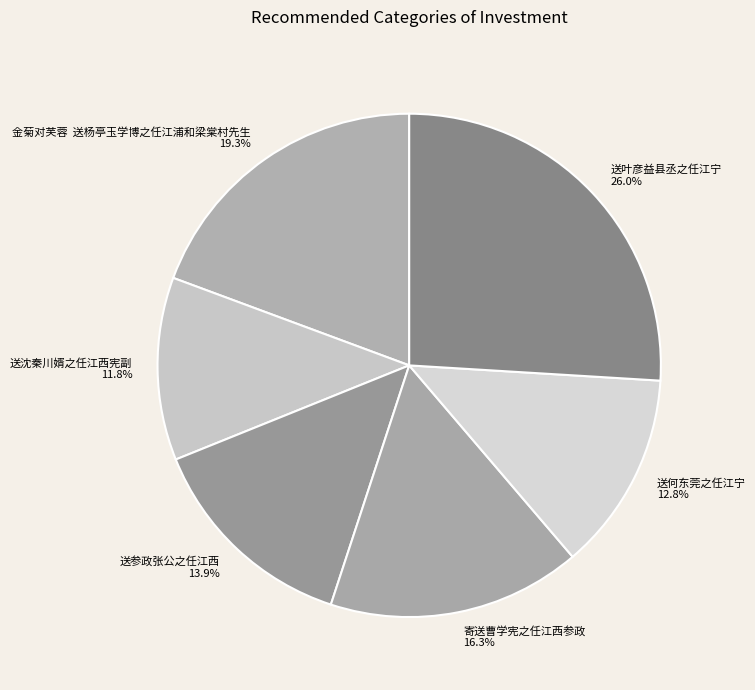

Which has a higher value, 送参政张公之任江西 or 送沈秦川婿之任江西宪副?

送参政张公之任江西